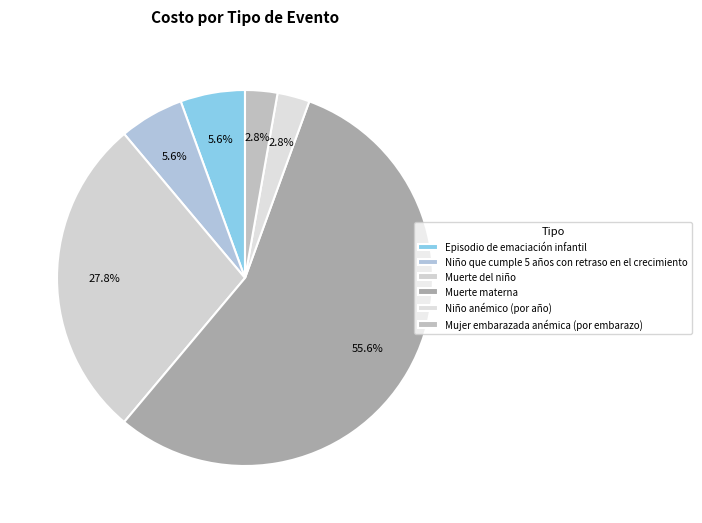

To the nearest percent, what is the average slice percentage?

17%